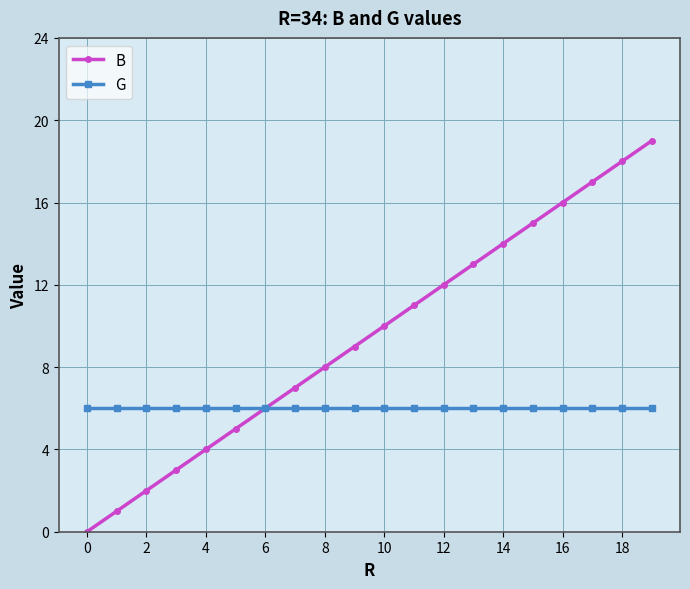

True or false: B has more than 0 points higher than both neighbors.

False